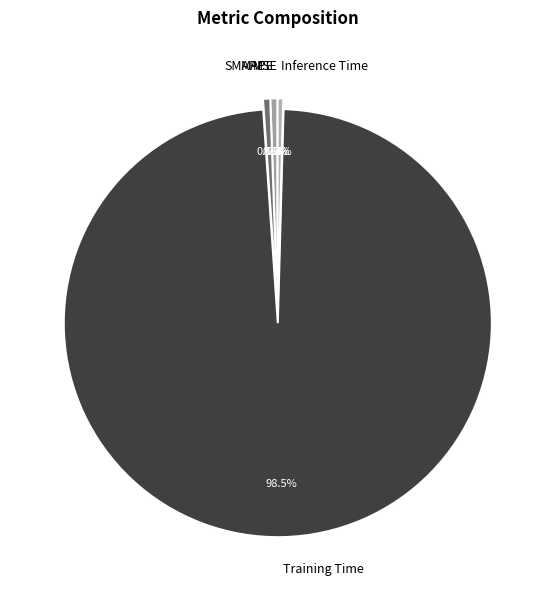

Is there any slice that represents more than half of the pie?

Yes